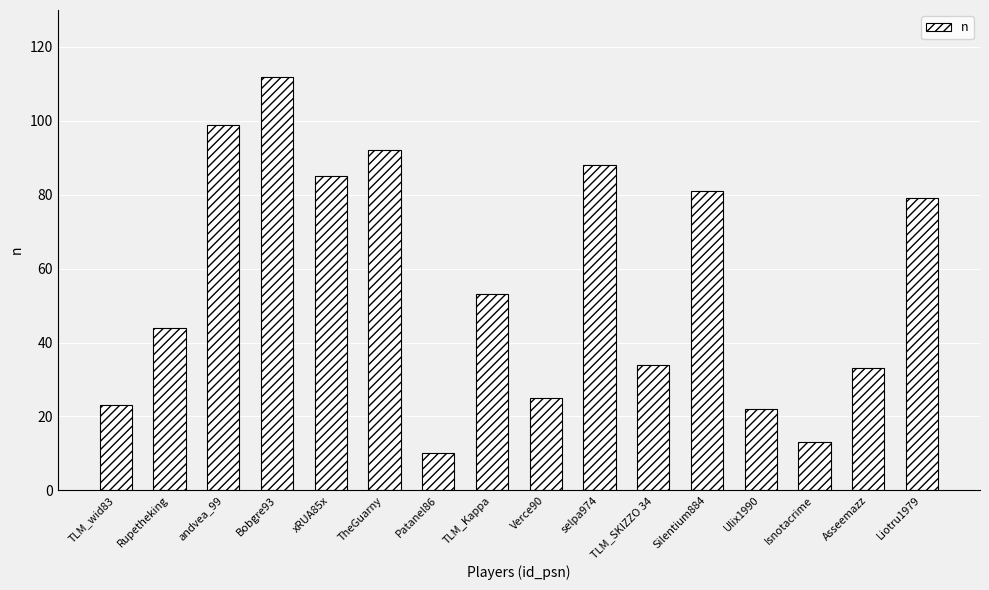

What is the maximum value shown in the chart?

112